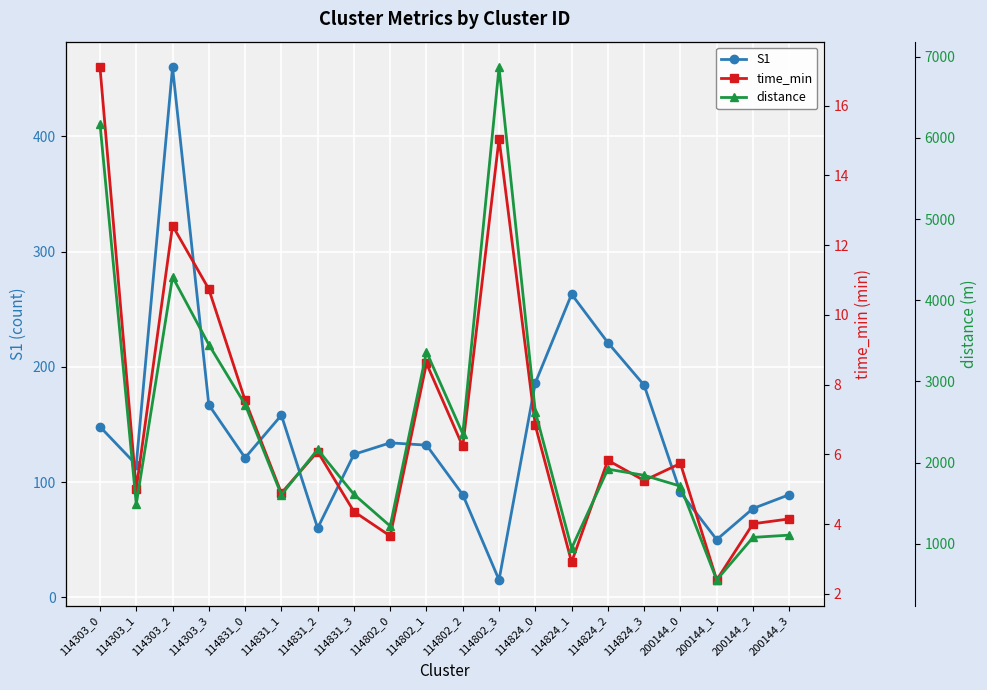

The time_min series shows 6.2 at 114802_2. True or false?

True